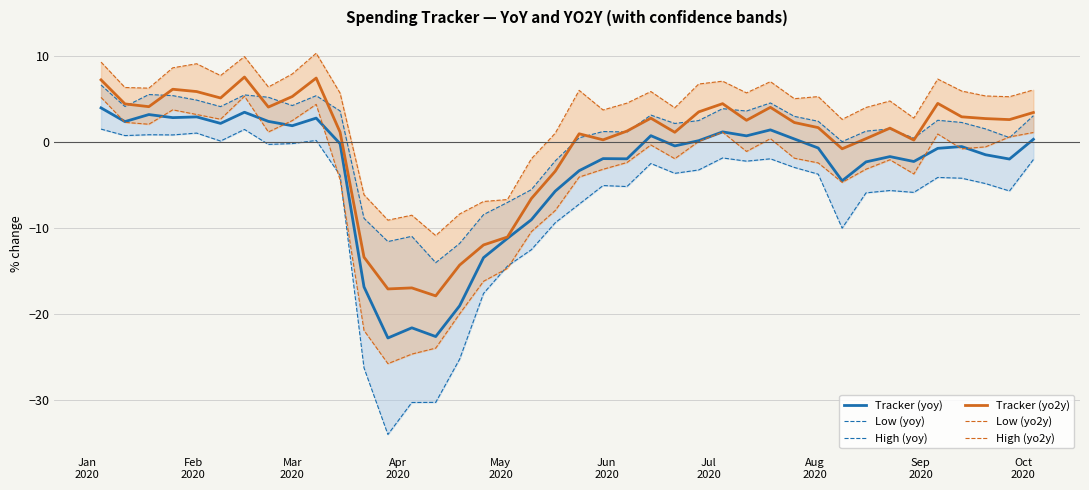

What is the highest value of the Tracker (yo2y) series?

7.5